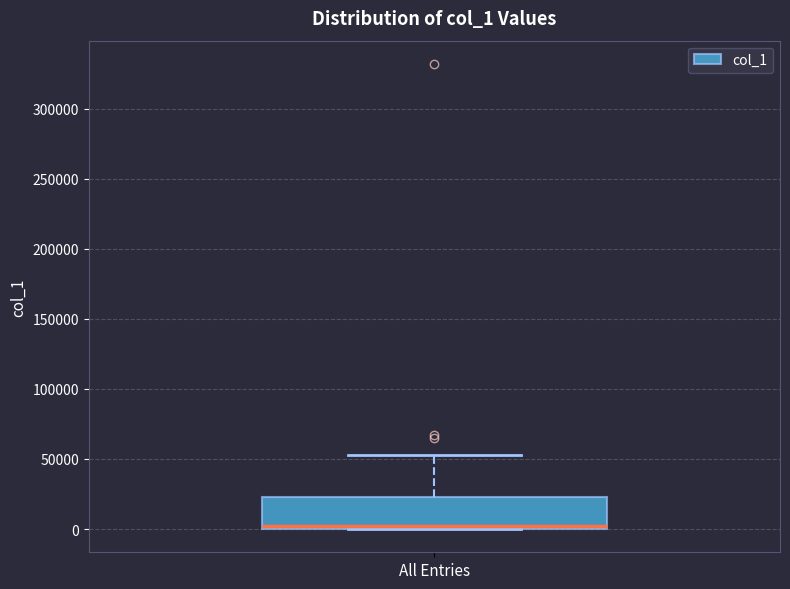

Read this box plot against the y-axis: the position of the median line, the range covered by the box, and the ends of both whiskers. The values are not printed on the chart, so give them approximately, as read against the axis.

median 0 (just above the box's lower edge), box 0 to 25000, whiskers 0 to 55000